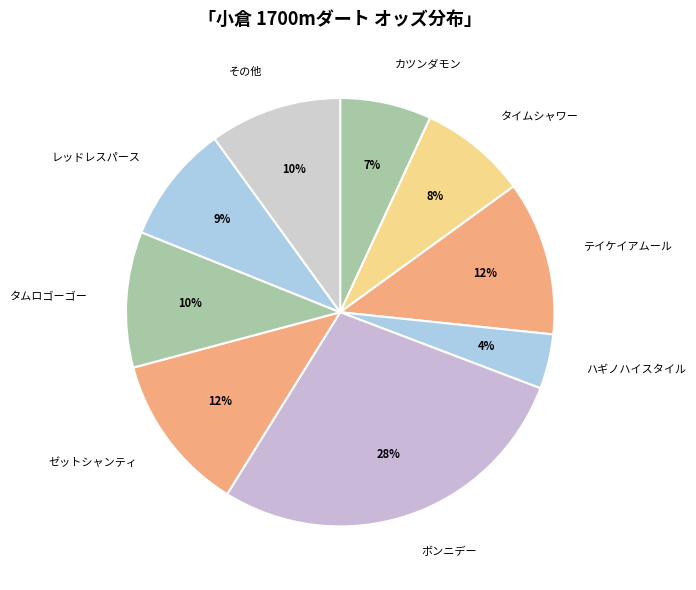

Count the number of slices in the pie.

9